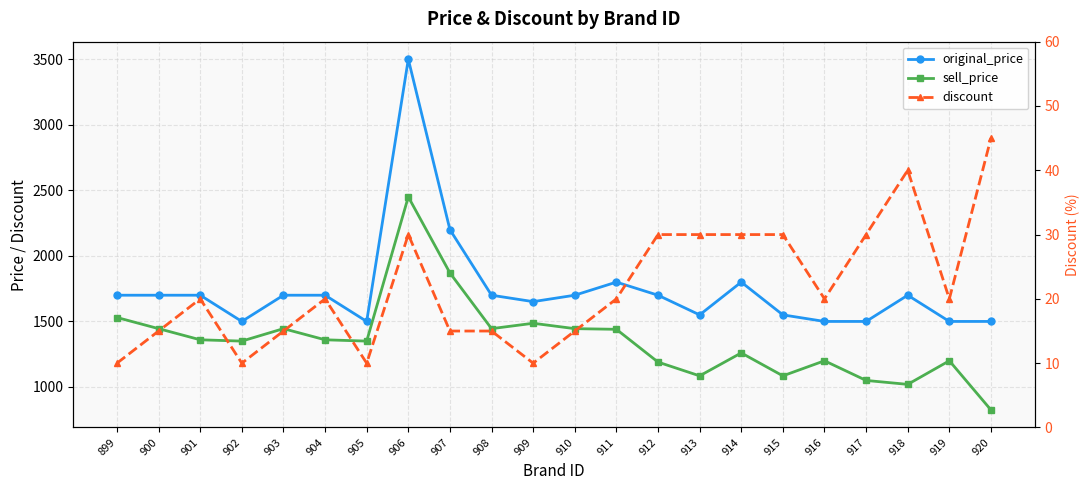

True or false: discount and sell_price cross at least once.

False